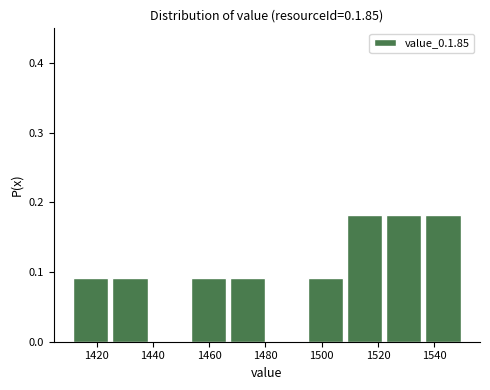

How tall is the bar that spans 1508 to 1522 on the x-axis? Neither the bar edges nor the heights are printed on the chart, so give them approximately, as read against the axes.

0.18